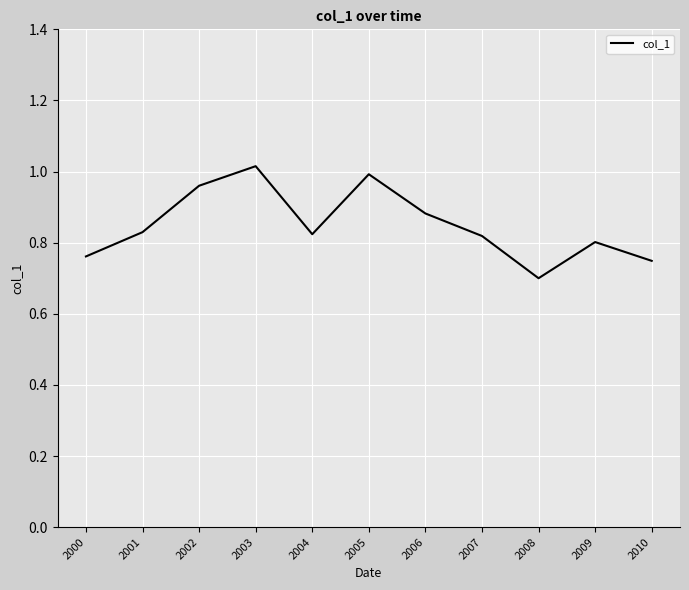

How many categories are shown in the chart?

11